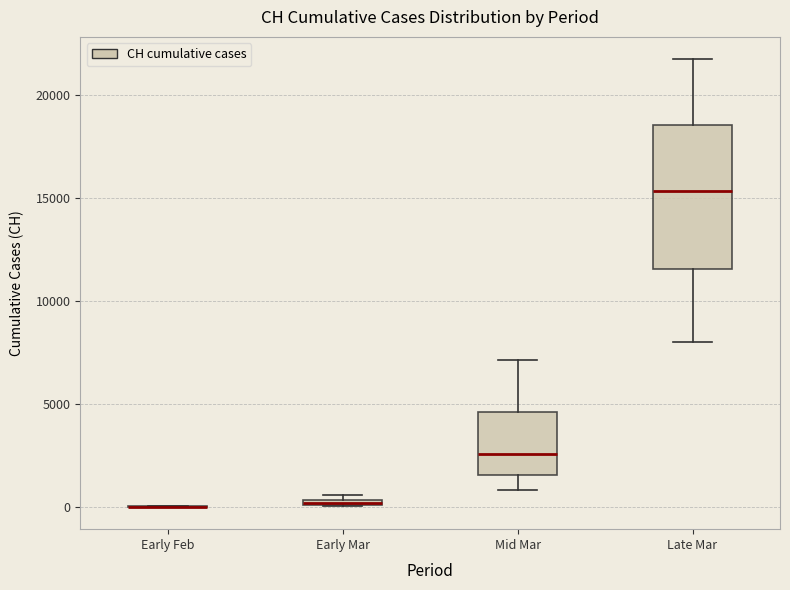

Where is the upper edge of the box for Mid Mar on the y-axis? The values are not printed on the chart, so give them approximately, as read against the axis.

4500